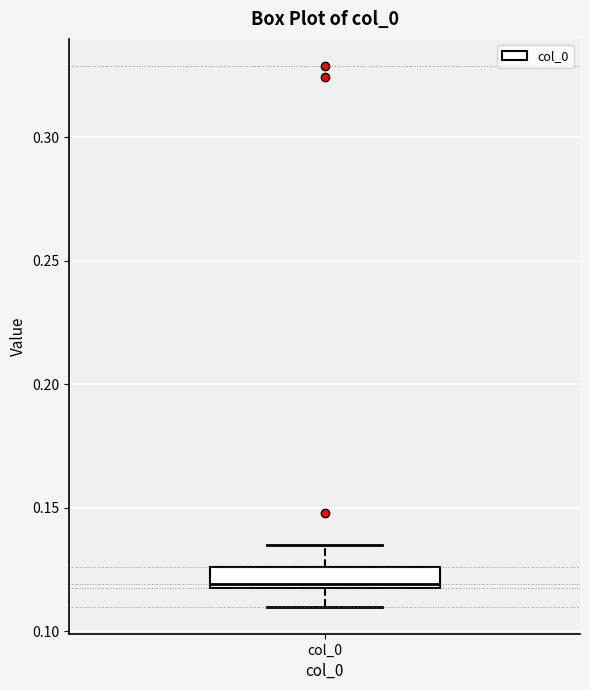

Read this box plot against the y-axis: the position of the median line, the range covered by the box, and the ends of both whiskers. The values are not printed on the chart, so give them approximately, as read against the axis.

median 0.120, box 0.115 to 0.125, whiskers 0.110 to 0.135